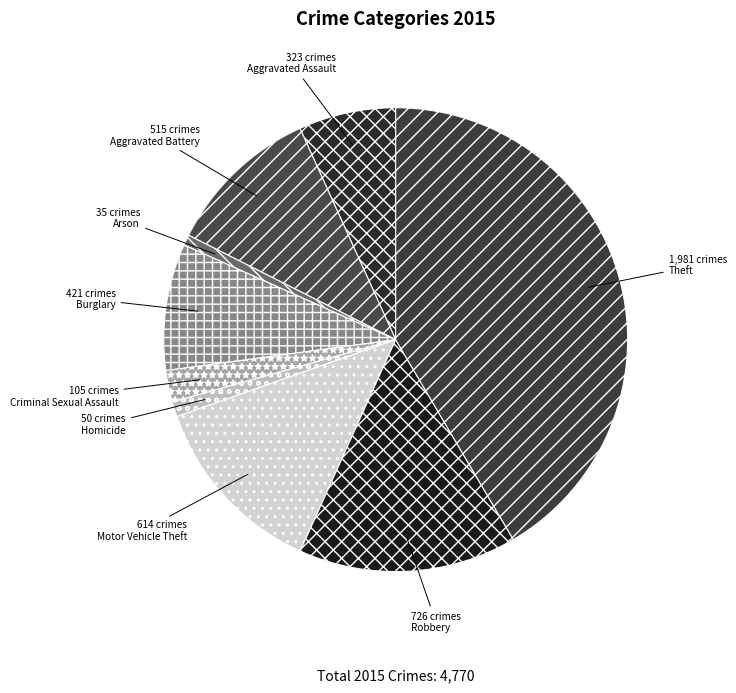

To the nearest percent, what is the average slice percentage?

11%